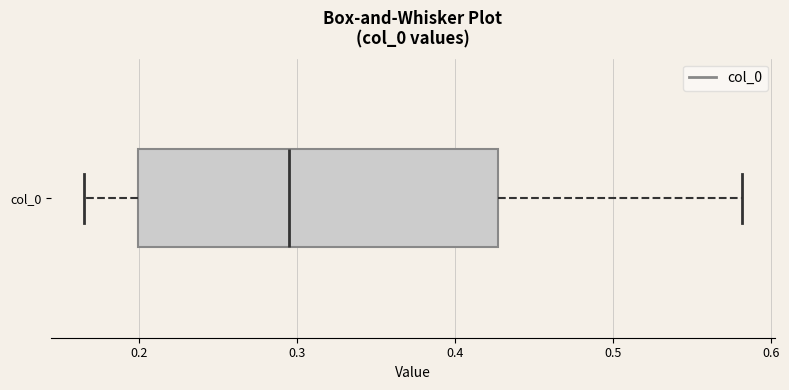

Read this box plot against the x-axis: the position of the median line, the range covered by the box, and the ends of both whiskers. The values are not printed on the chart, so give them approximately, as read against the axis.

median 0.29, box 0.20 to 0.43, whiskers 0.17 to 0.58